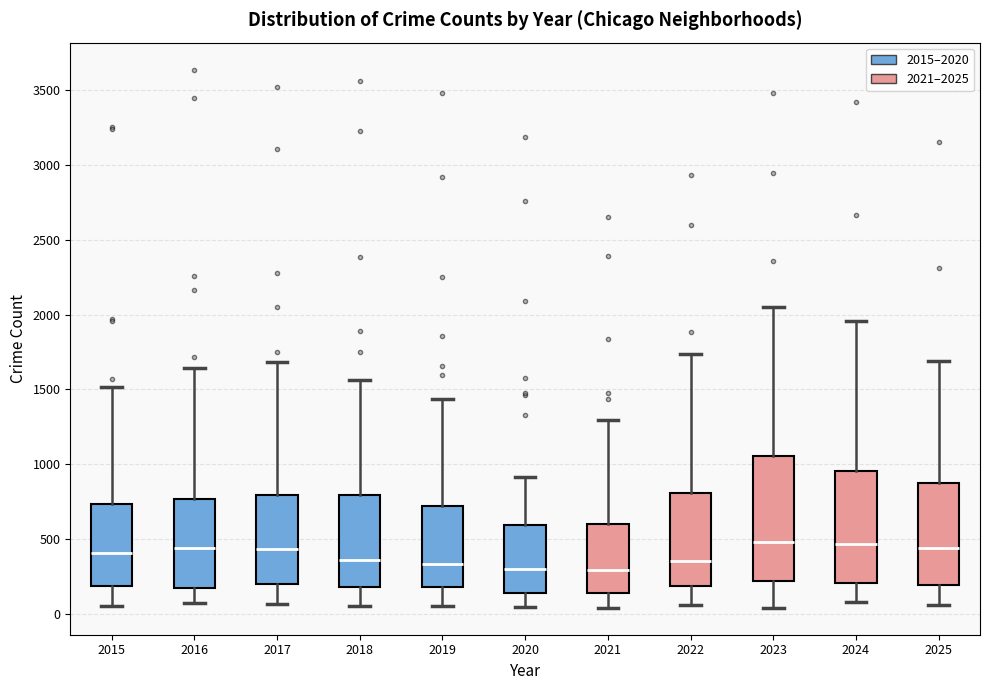

Reading left to right, read every box against the y-axis: the position of its median line, the range the box covers, and the ends of its whiskers. The values are not printed on the chart, so give them approximately, as read against the axis.

2015: median 400, box 200 to 750, whiskers 50 to 1500
2016: median 450, box 150 to 750, whiskers 50 to 1650
2017: median 450, box 200 to 800, whiskers 50 to 1700
2018: median 350, box 200 to 800, whiskers 50 to 1550
2019: median 350, box 200 to 700, whiskers 50 to 1450
2020: median 300, box 150 to 600, whiskers 50 to 900
2021: median 300, box 150 to 600, whiskers 50 to 1300
2022: median 350, box 200 to 800, whiskers 50 to 1750
2023: median 500, box 200 to 1050, whiskers 50 to 2050
2024: median 450, box 200 to 950, whiskers 100 to 1950
2025: median 450, box 200 to 900, whiskers 50 to 1700